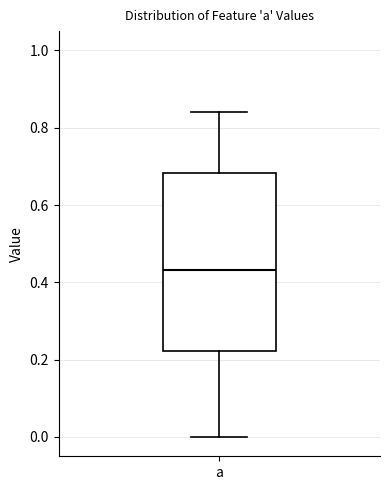

Where is the upper edge of the box for a on the y-axis? The values are not printed on the chart, so give them approximately, as read against the axis.

0.68